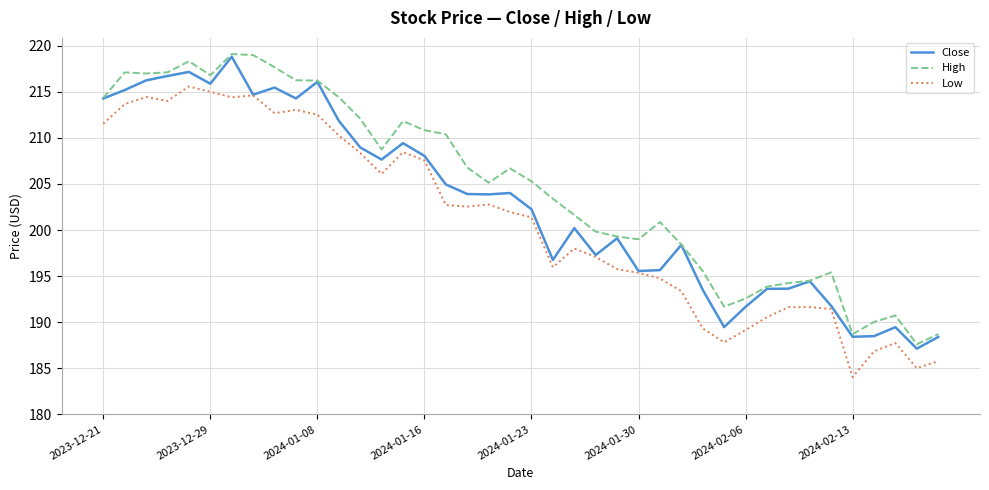

Rank the series by their average value, from highest to lowest.

High, Close, Low